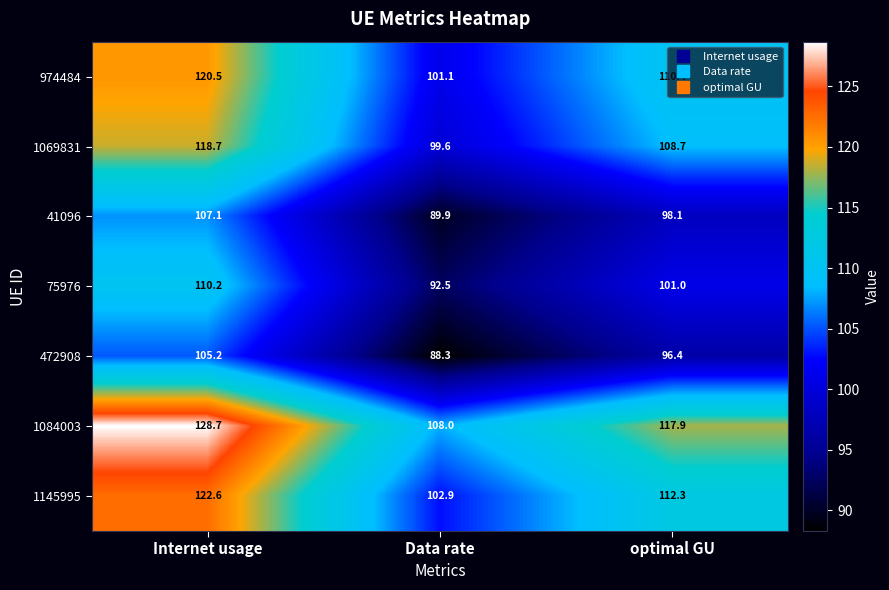

What is the difference between the 1084003 values at optimal GU and Internet usage?

10.8